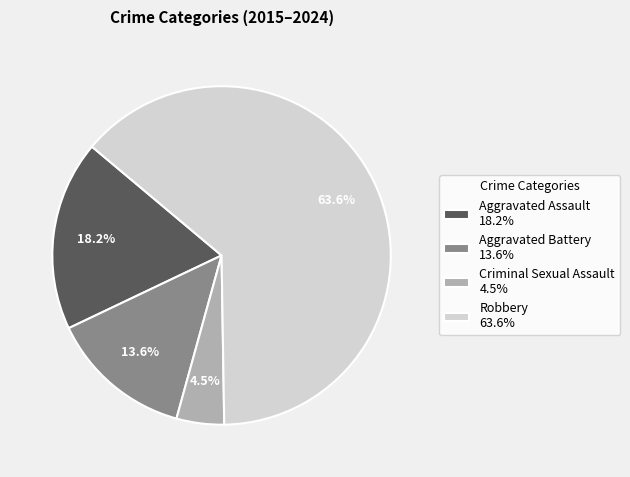

How many slices are in this pie chart?

4